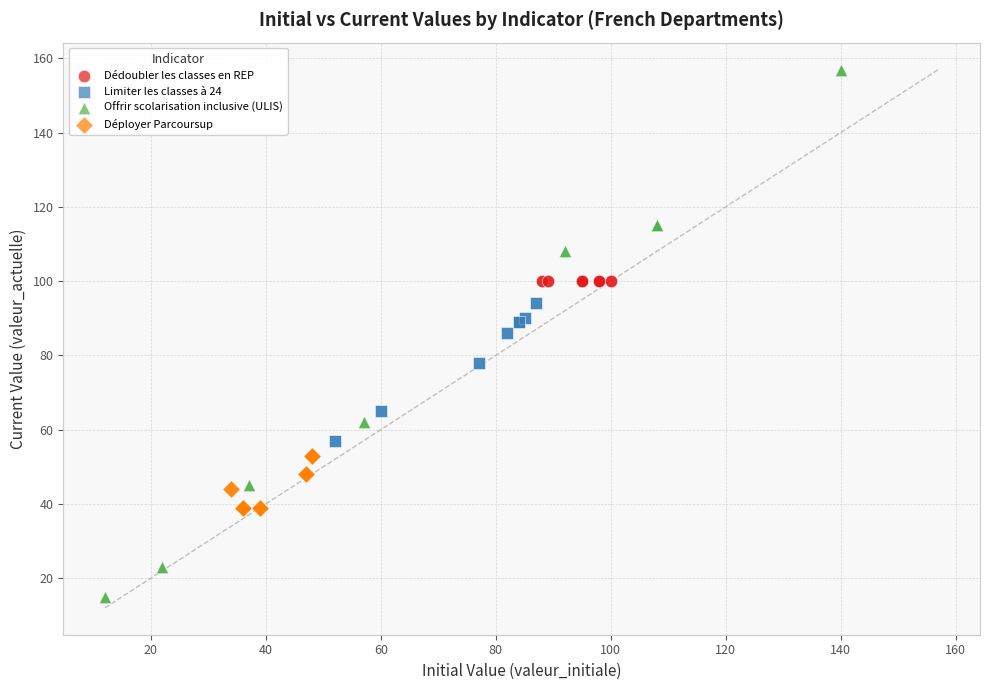

Which series contains the lowest Y value?

Offrir scolarisation inclusive (ULIS)